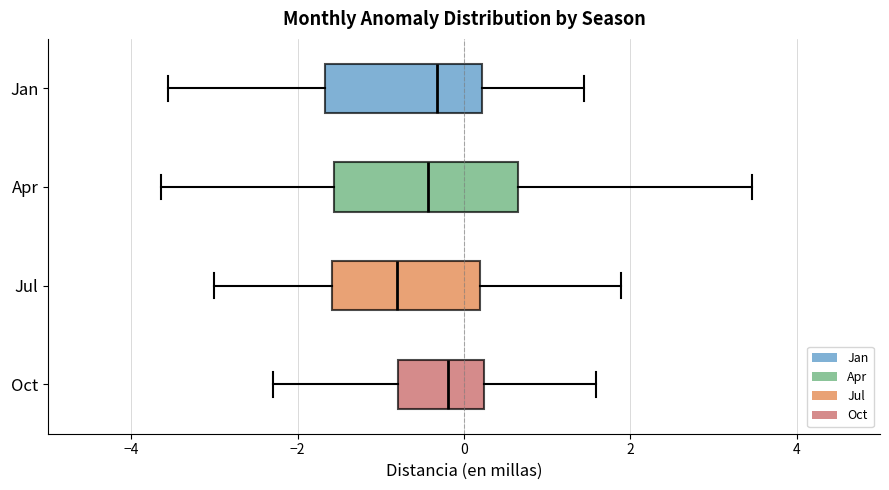

Which box is the widest, from its left edge to its right edge?

Apr